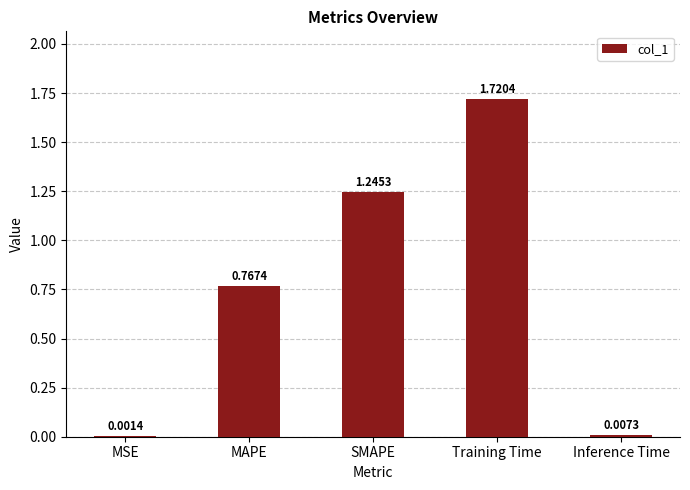

What is the sum of all values?

3.7